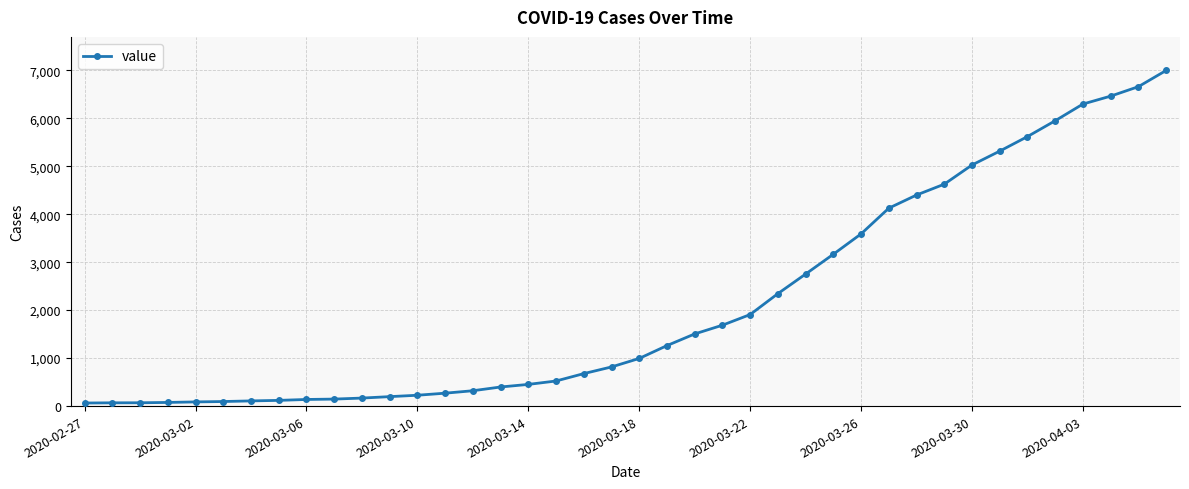

What is the maximum value shown in the chart?

6995